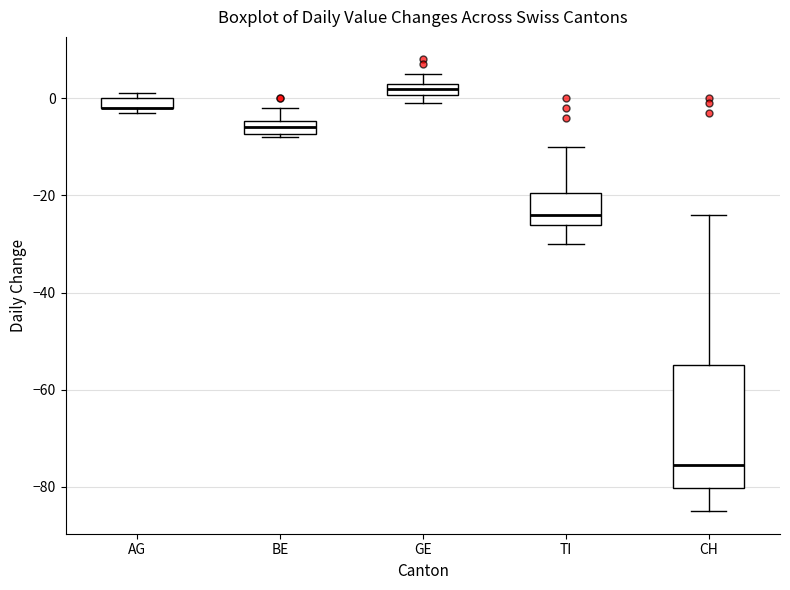

Where does the upper whisker of the box for CH end on the y-axis? The values are not printed on the chart, so give them approximately, as read against the axis.

-24